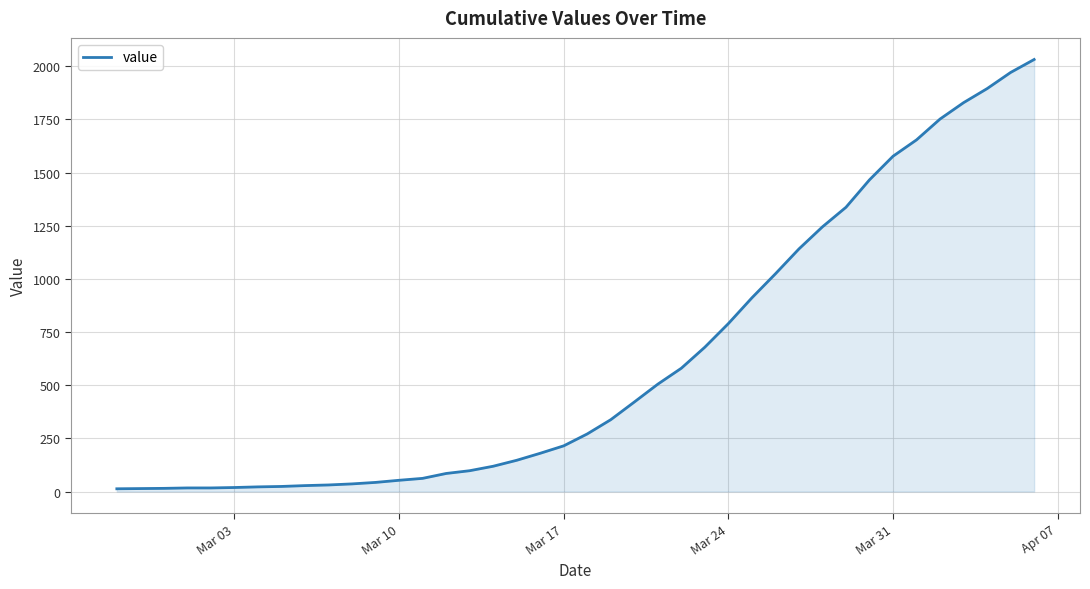

What is the difference between the maximum and minimum values?

2019